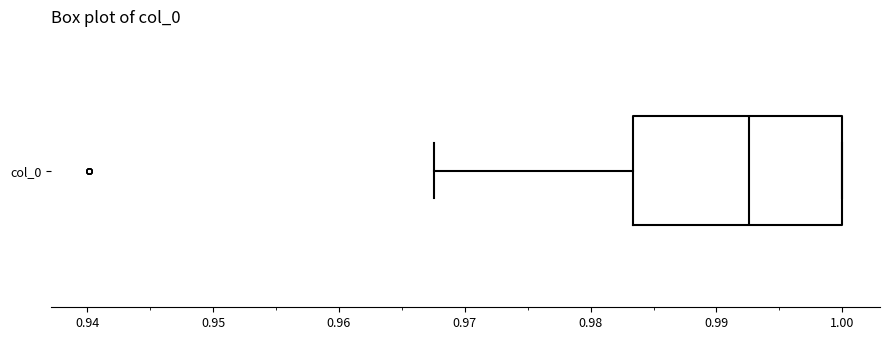

Where is the right edge of the box for col_0 on the x-axis? The values are not printed on the chart, so give them approximately, as read against the axis.

1.000